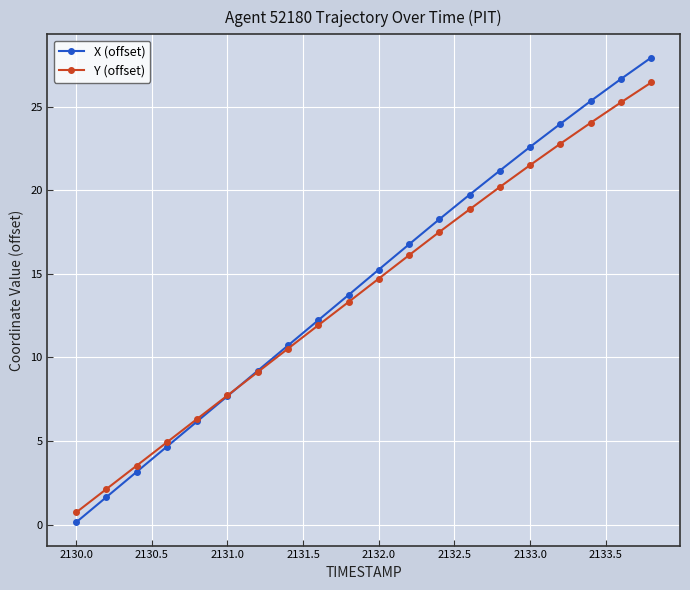

Which series ends up on top after the final intersection of Y (offset) and X (offset)?

X (offset)